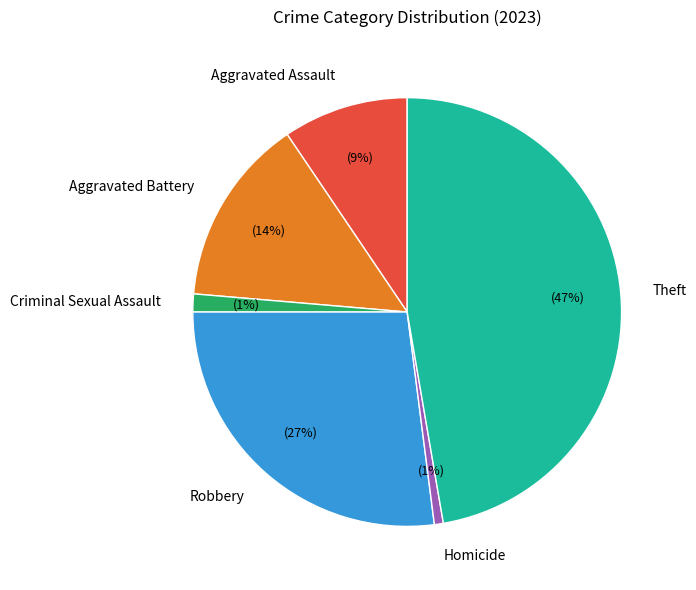

How many segments does this pie chart have?

6